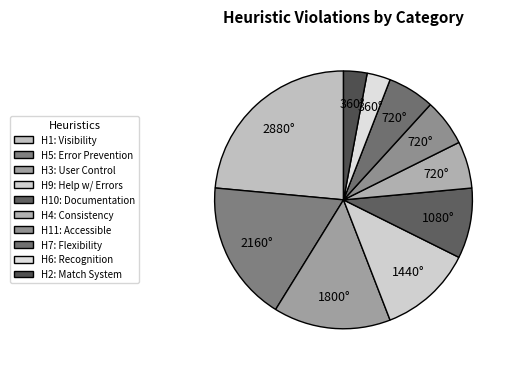

Which slice is the smallest?

H6: Recognition not Recall